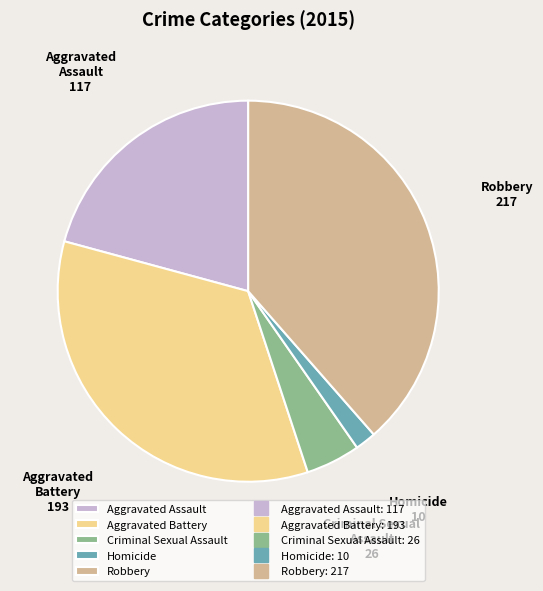

Combined, do Robbery and Aggravated Assault account for over 50%?

Yes